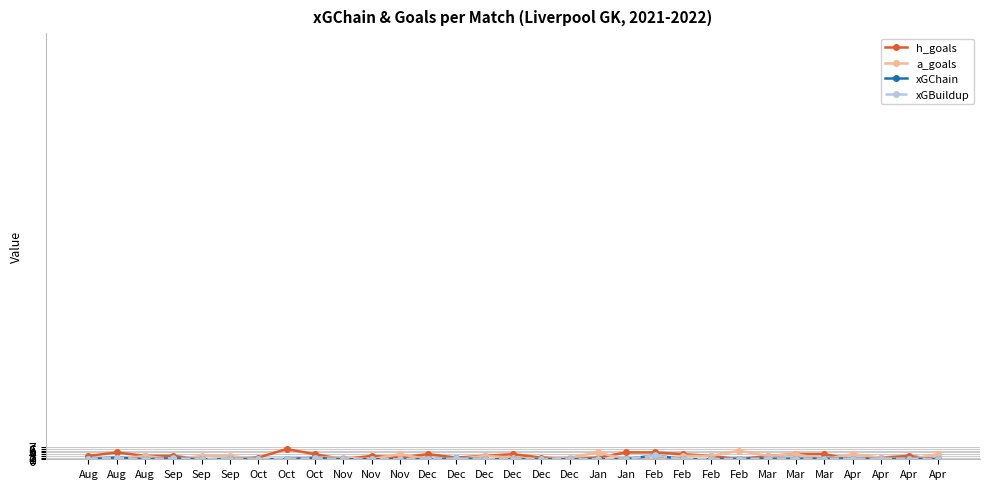

How many interior local peaks does the xGBuildup series have?

12